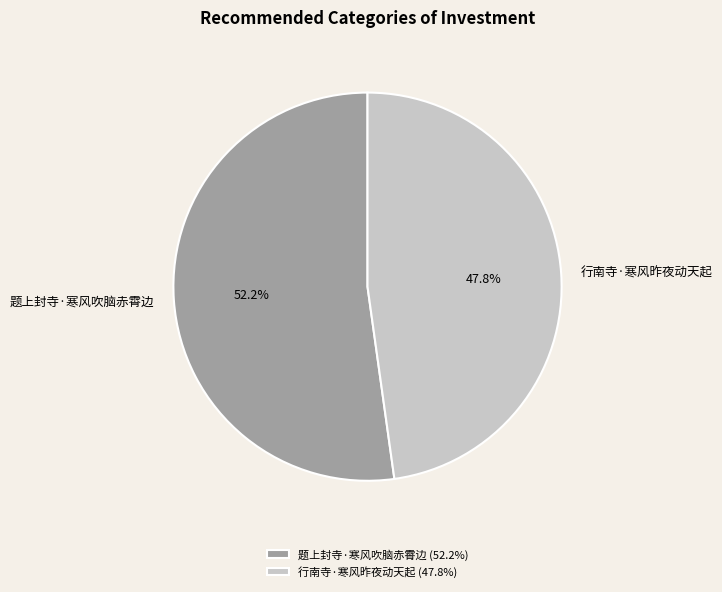

How many slices are in this pie chart?

2